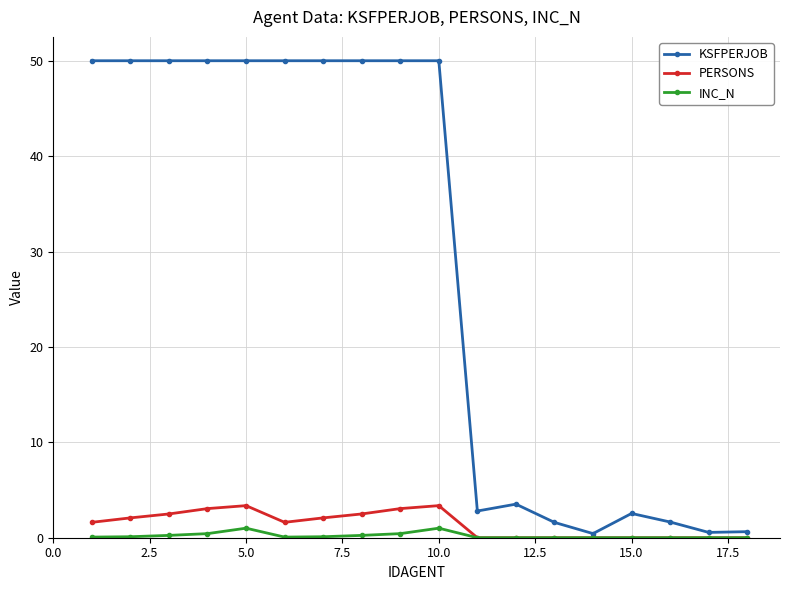

How many distinct data groups are displayed?

3